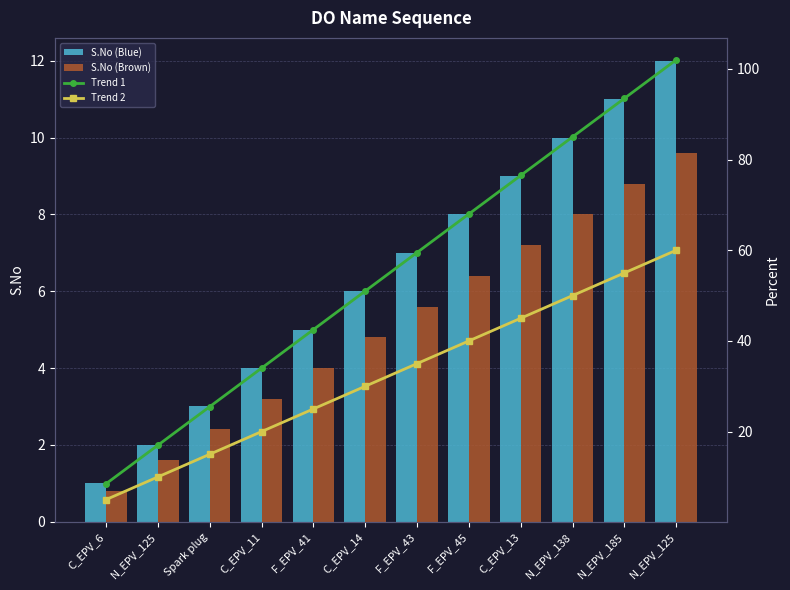

Reading left to right, list all the values displayed in this chart.

S.No (Blue): C_EPV_6=1.0	N_EPV_125=2.0	Spark plug=3.0	C_EPV_11=4.0	F_EPV_41=5.0	C_EPV_14=6.0	F_EPV_43=7.0	F_EPV_45=8.0	C_EPV_13=9.0	N_EPV_138=10.0	N_EPV_185=11.0	N_EPV_125=12.0
S.No (Brown): C_EPV_6=0.8	N_EPV_125=1.6	Spark plug=2.4	C_EPV_11=3.2	F_EPV_41=4.0	C_EPV_14=4.8	F_EPV_43=5.6	F_EPV_45=6.4	C_EPV_13=7.2	N_EPV_138=8.0	N_EPV_185=8.8	N_EPV_125=9.6
Trend 1: C_EPV_6=8.5	N_EPV_125=17.0	Spark plug=25.5	C_EPV_11=34.0	F_EPV_41=42.5	C_EPV_14=51.0	F_EPV_43=59.5	F_EPV_45=68.0	C_EPV_13=76.5	N_EPV_138=85.0	N_EPV_185=93.5	N_EPV_125=102.0
Trend 2: C_EPV_6=5.0	N_EPV_125=10.0	Spark plug=15.0	C_EPV_11=20.0	F_EPV_41=25.0	C_EPV_14=30.0	F_EPV_43=35.0	F_EPV_45=40.0	C_EPV_13=45.0	N_EPV_138=50.0	N_EPV_185=55.0	N_EPV_125=60.0